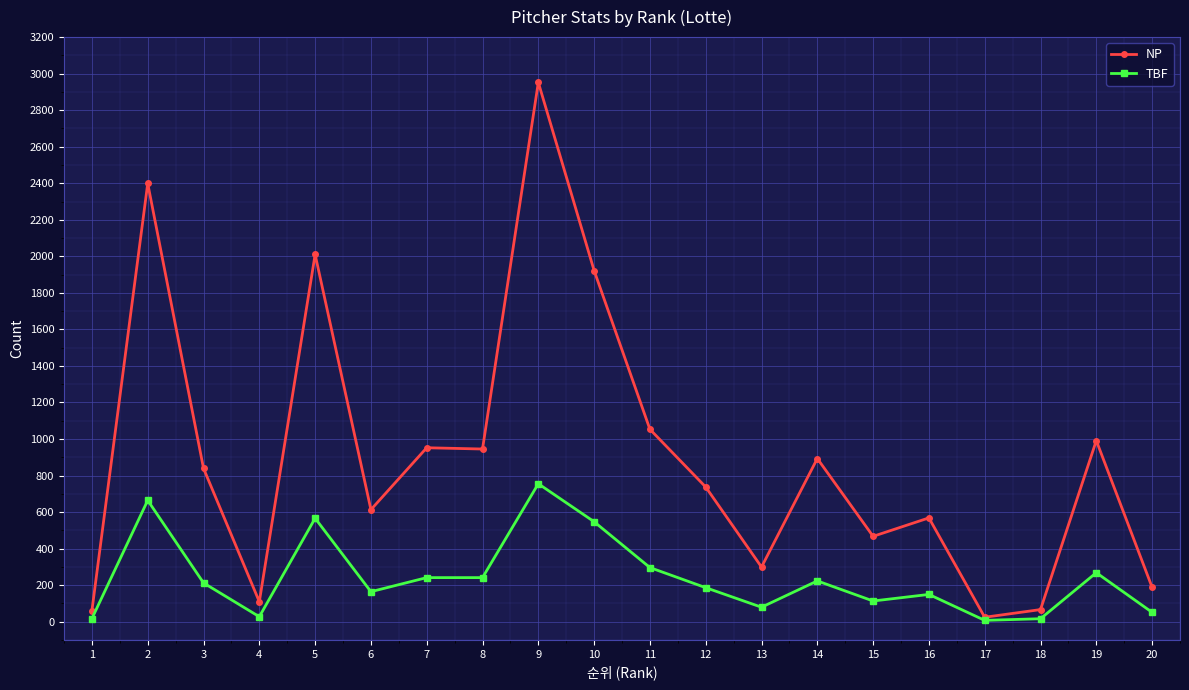

What is the value of the NP point at the 3rd from the left?

839